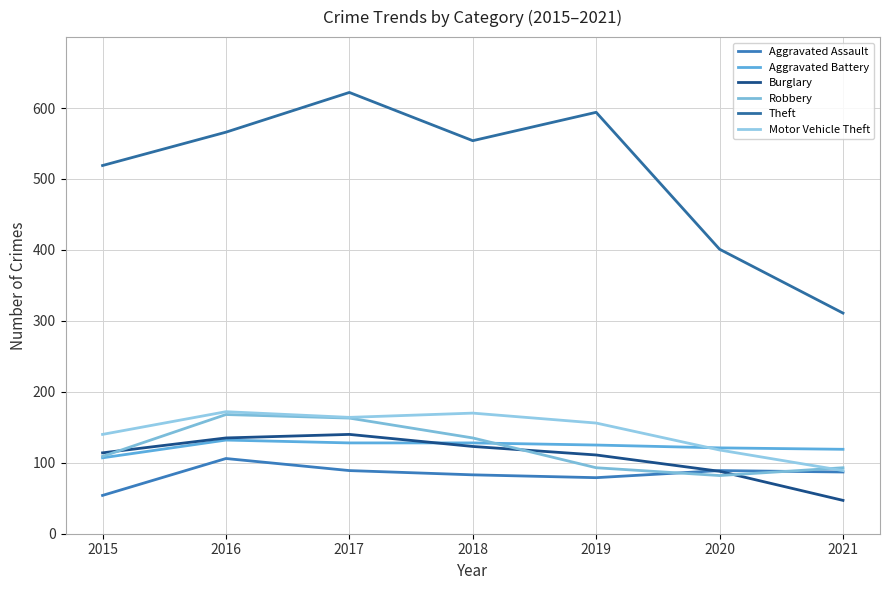

At which category does Aggravated Assault reach its first local peak?

2016